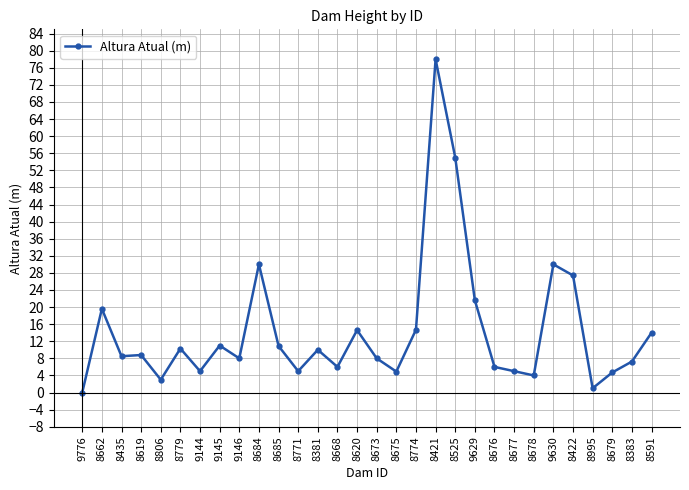

What is the label of the 16th point from the right?

8620